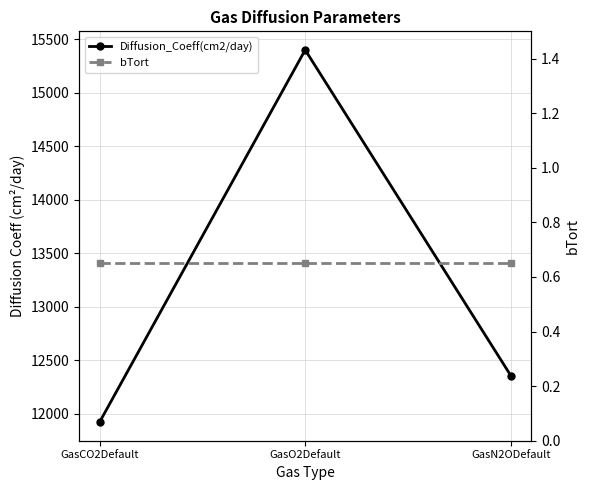

What is the difference between the maximum and second lowest values in the Diffusion_Coeff(cm2/day) series?

3044.8